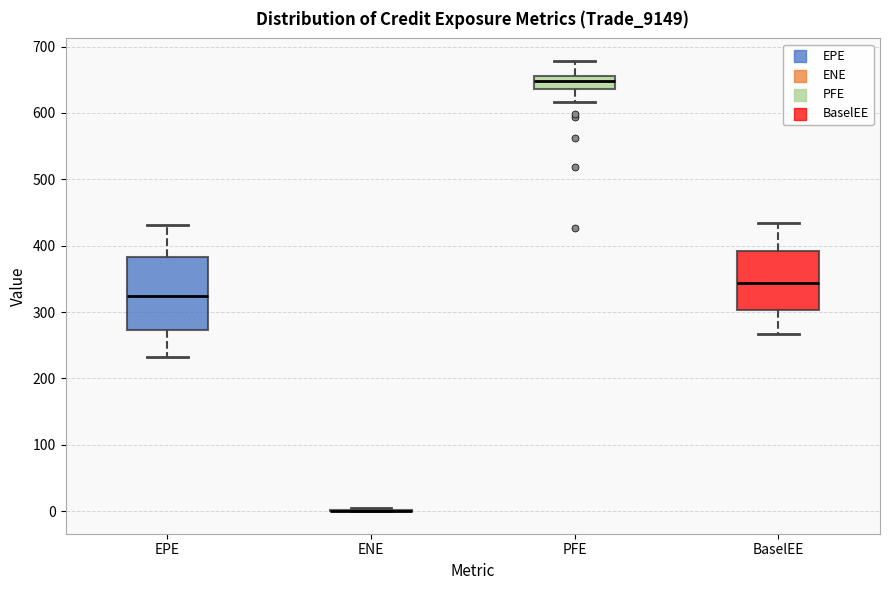

Reading left to right, read every box against the y-axis: the position of its median line, the range the box covers, and the ends of its whiskers. The values are not printed on the chart, so give them approximately, as read against the axis.

EPE: median 320, box 270 to 380, whiskers 230 to 430
ENE: box collapsed to a line at 0, whiskers 0 to 0
PFE: median 650 (just below the box's upper edge), box 640 to 650, whiskers 620 to 680
BaselEE: median 340, box 300 to 390, whiskers 270 to 430